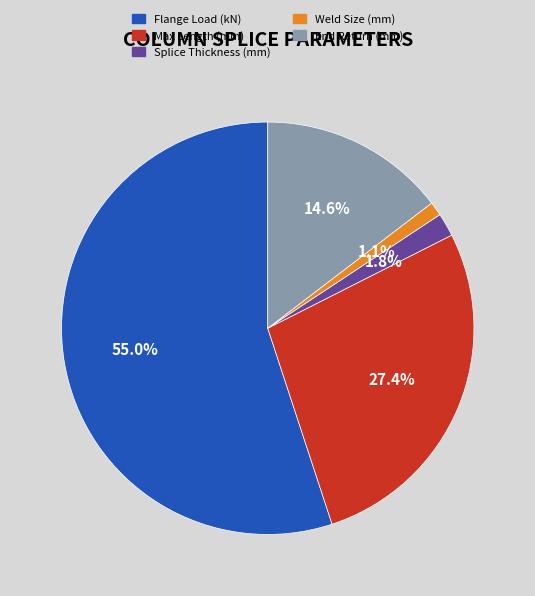

Count the number of slices in the pie.

5